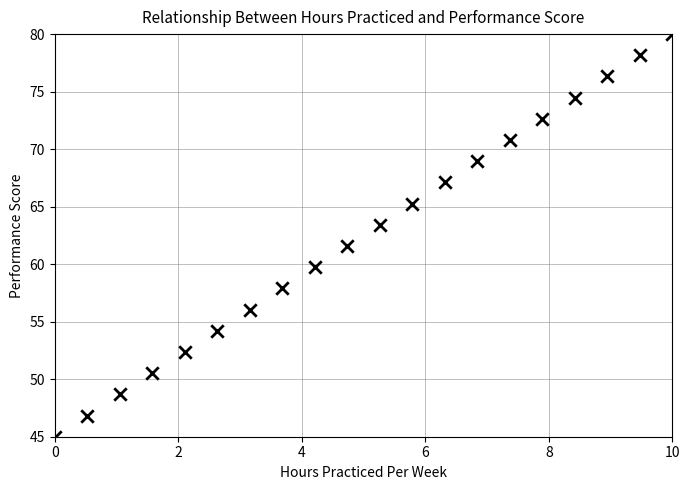

What is the range of X values (max minus min)?

10.0